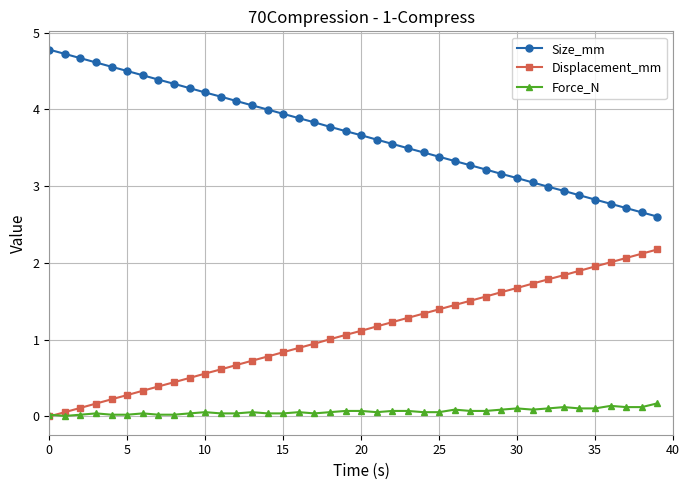

True or false: Size_mm and Displacement_mm intersect in this chart.

False